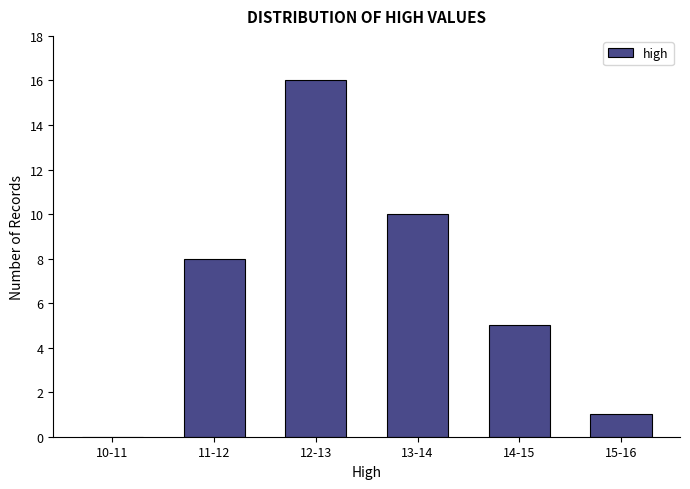

Reading left to right, transcribe all the data shown in this chart.

10-11=0	11-12=8	12-13=16	13-14=10	14-15=5	15-16=1